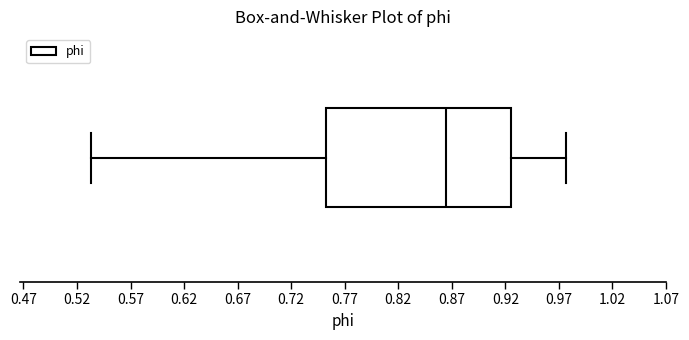

Where does the left whisker of the box end on the x-axis? The values are not printed on the chart, so give them approximately, as read against the axis.

0.535